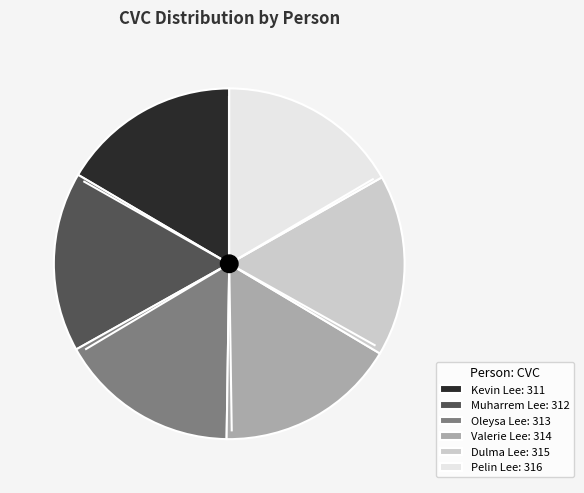

What is the ratio of the value at Kevin Lee: 311 to the value at Pelin Lee: 316?

1.0